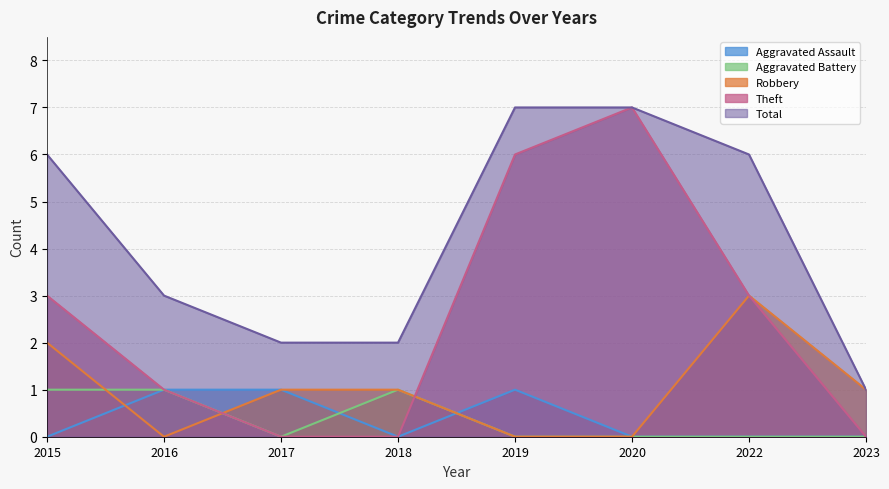

Which label corresponds to the smallest value in the chart?

2015